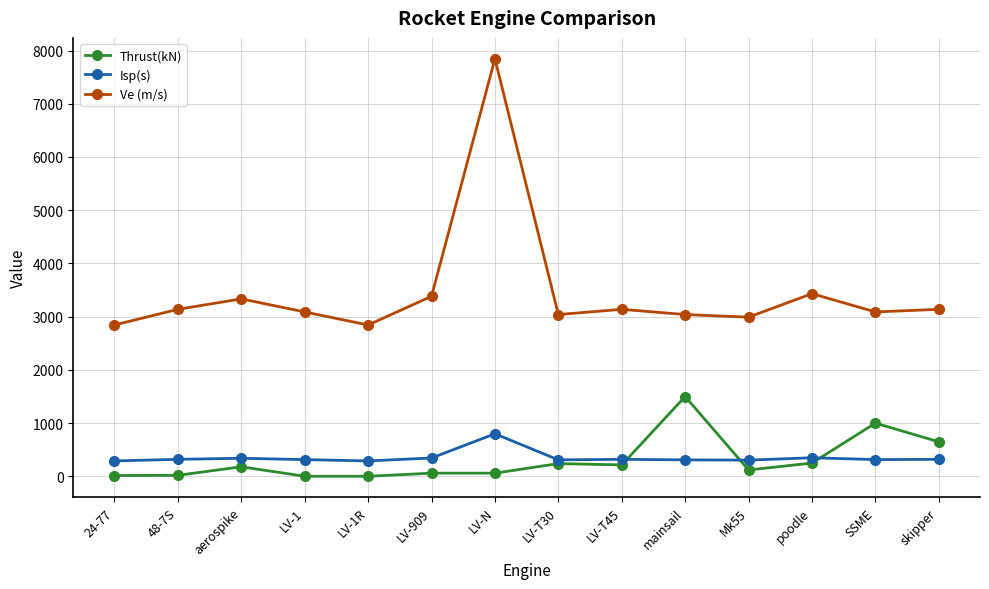

Where is the first local maximum for Ve (m/s)?

aerospike